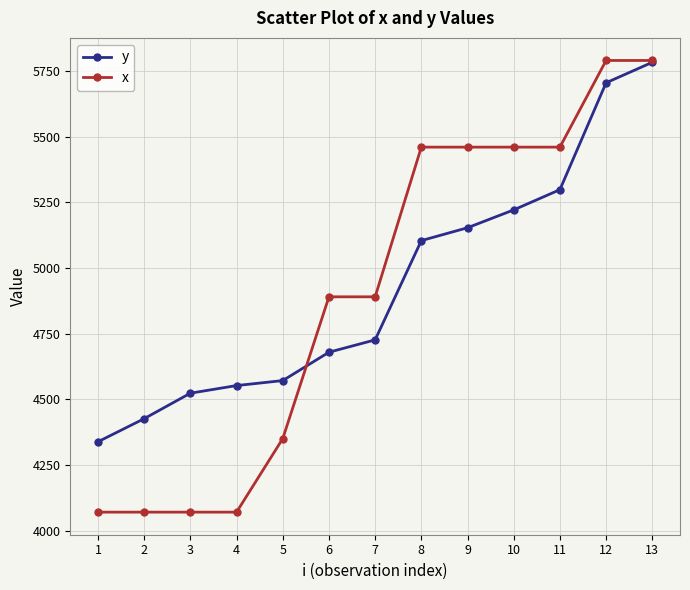

Reading right to left, list all the values displayed in this chart.

y: 5783	5705	5298	5221	5153	5104	4726	4679	4571	4552	4523	4426	4338
x: 5790	5790	5460	5460	5460	5460	4890	4890	4350	4070	4070	4070	4070